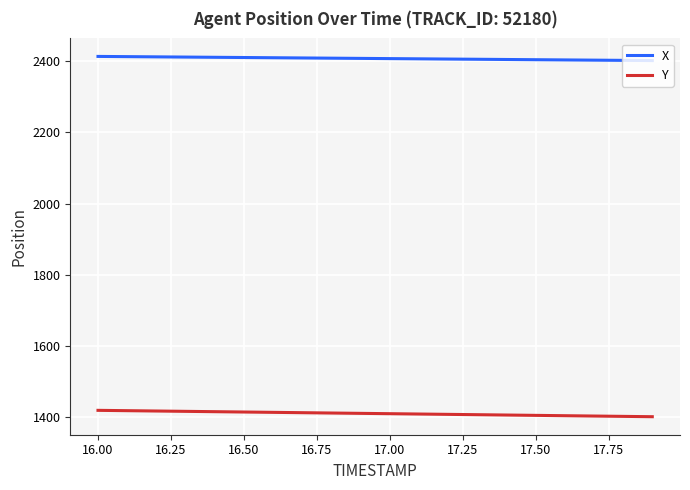

What is the maximum value shown in the chart?

2412.7